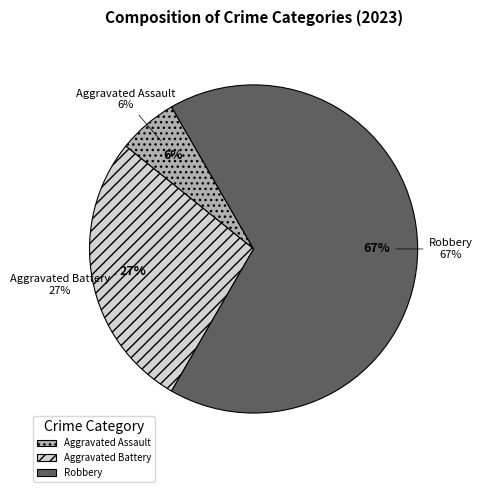

To the nearest percent, what portion does Robbery represent?

67%